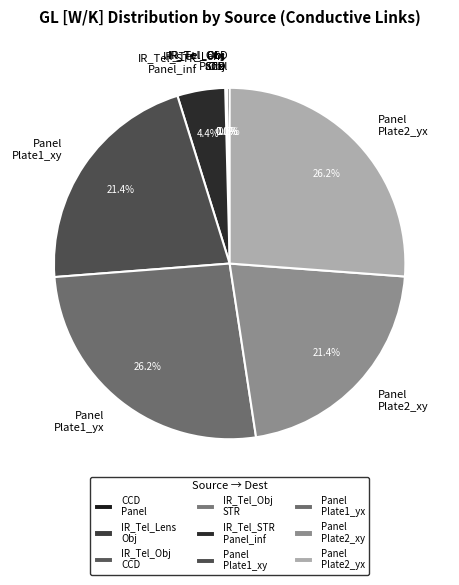

What is the total percentage of Panel Plate1_xy and IR_Tel_STR Panel_inf?

25.8%